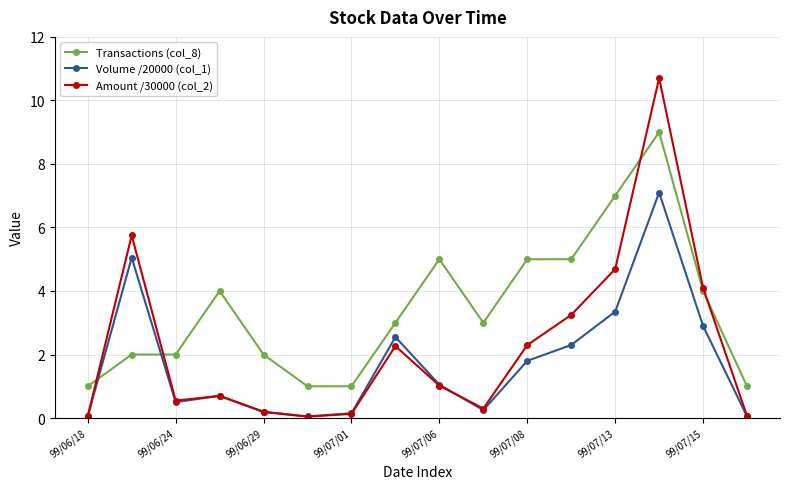

What is the value of the Amount /30000 (col_2) point at the 3rd from the left?

0.5